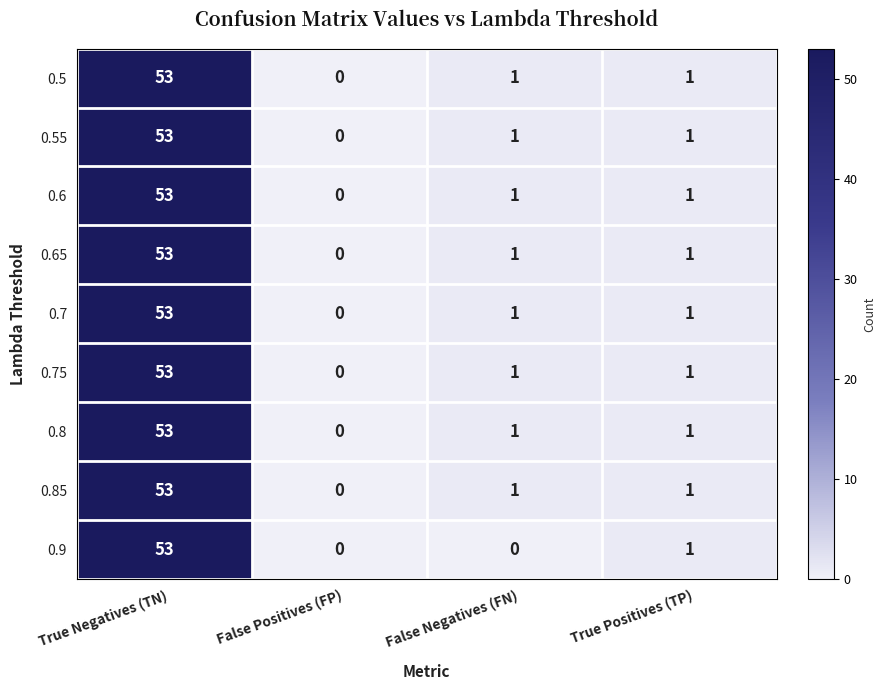

The 0.6 series shows 0 at False Positives (FP). True or false?

True